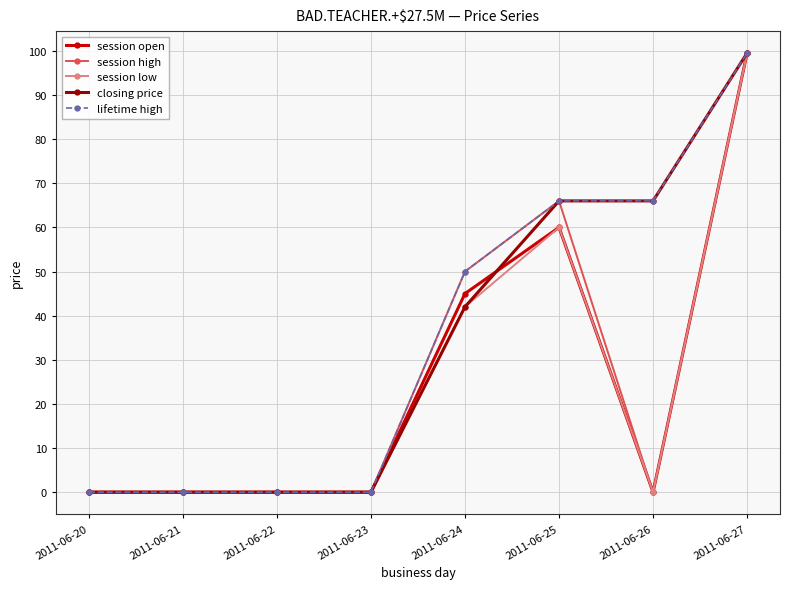

True or false: session high has more than 0 interior local peaks.

True